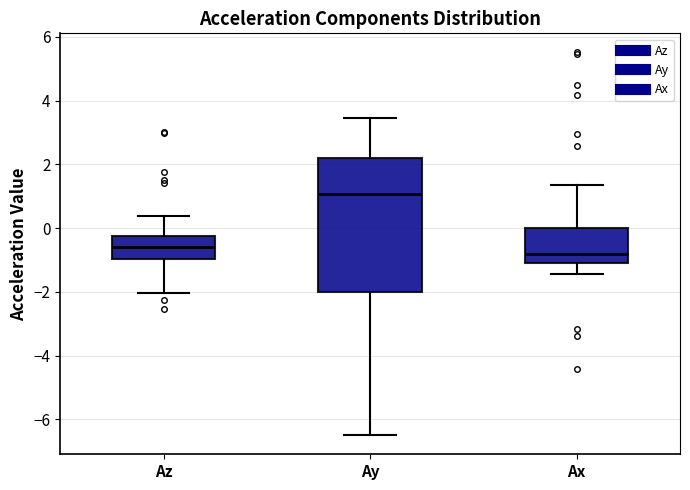

Reading left to right, transcribe this box plot: for each box, give where its median line is, the range the box spans, and where its two whiskers end, as read against the y-axis. The values are not printed on the chart, so give them approximately, as read against the axis.

Az: median -0.6, box -1.0 to -0.2, whiskers -2.0 to 0.4
Ay: median 1.0, box -2.0 to 2.2, whiskers -6.4 to 3.4
Ax: median -0.8, box -1.0 to 0.0, whiskers -1.4 to 1.4